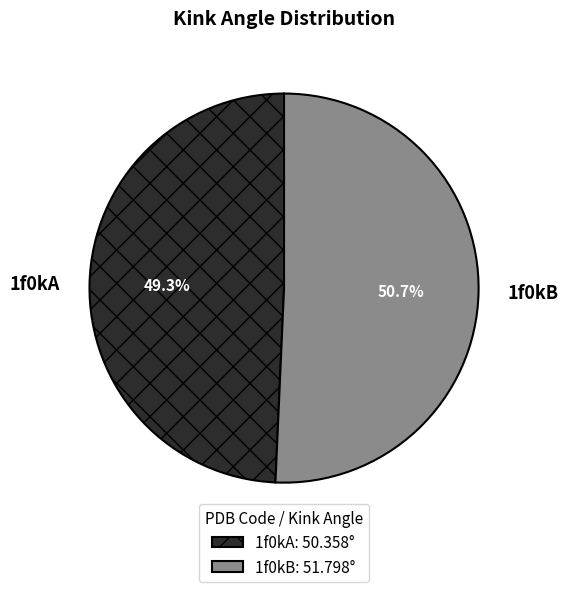

Which slice is the smallest?

1f0kA